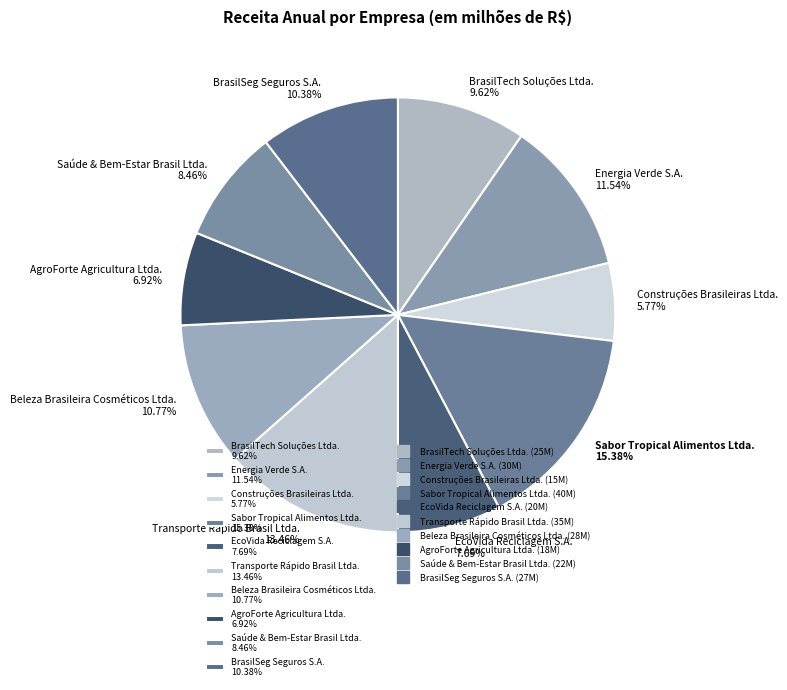

Is there a majority slice in this chart?

No